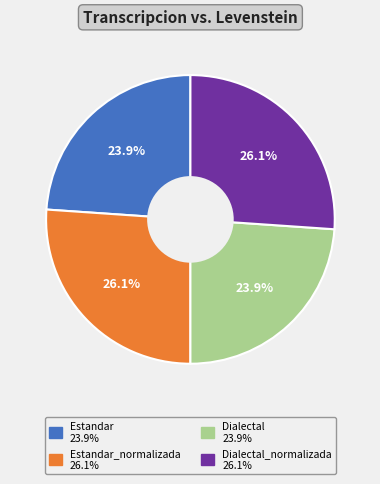

Count the number of slices in the pie.

4